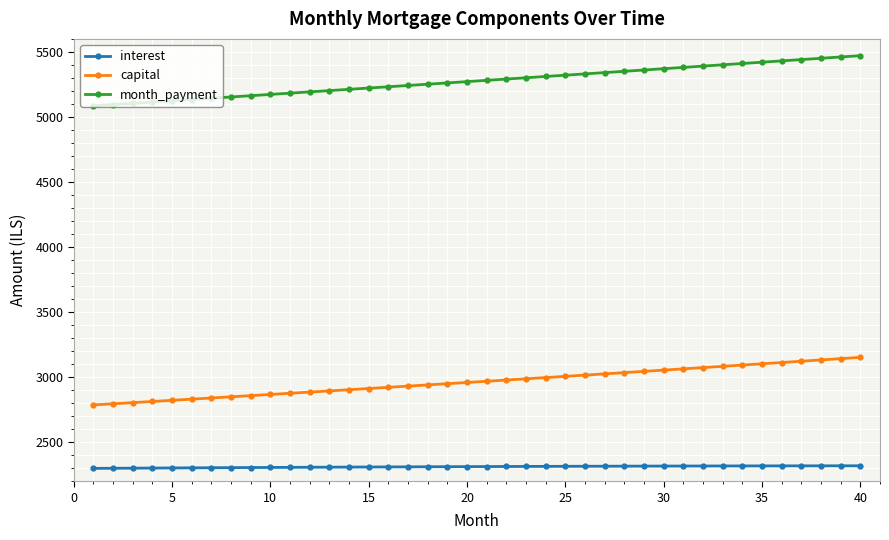

What are all the series names shown in the legend?

interest, capital, month_payment